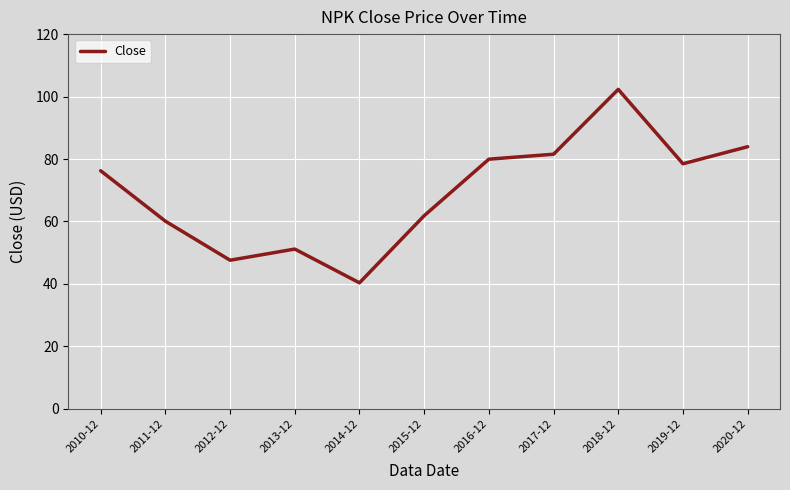

Reading left to right, what are all the values shown in this chart?

76.2	60.1	47.6	51.2	40.4	61.8	80.0	81.5	102.3	78.5	83.9